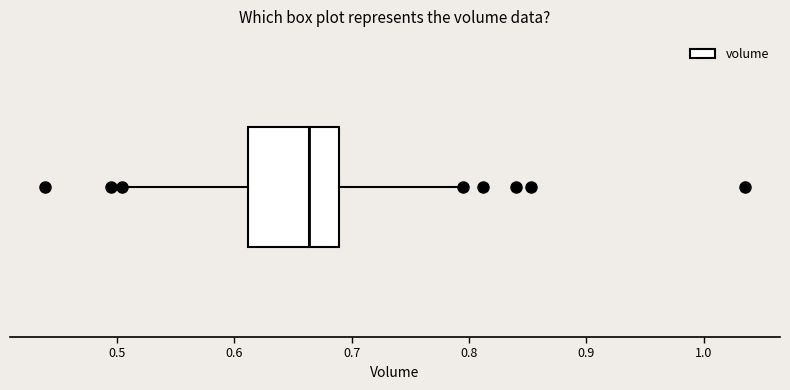

Where is the left edge of the box on the x-axis? The values are not printed on the chart, so give them approximately, as read against the axis.

0.61